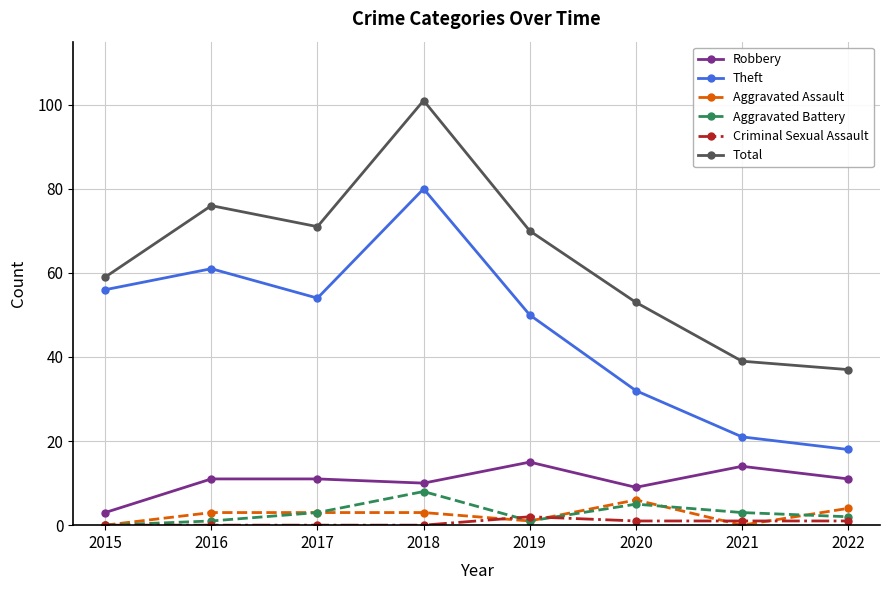

At which category does Aggravated Battery reach its first local valley?

2019